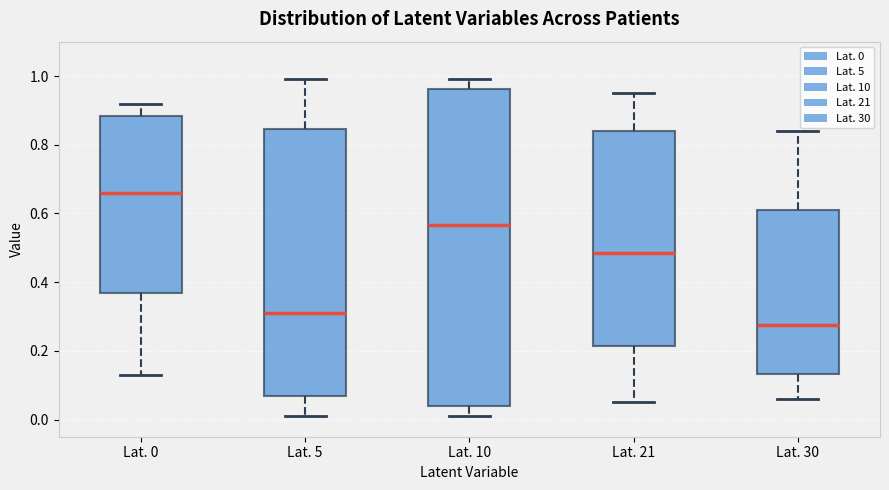

Where does the median line of the box for Lat. 0 sit on the y-axis? The values are not printed on the chart, so give them approximately, as read against the axis.

0.66